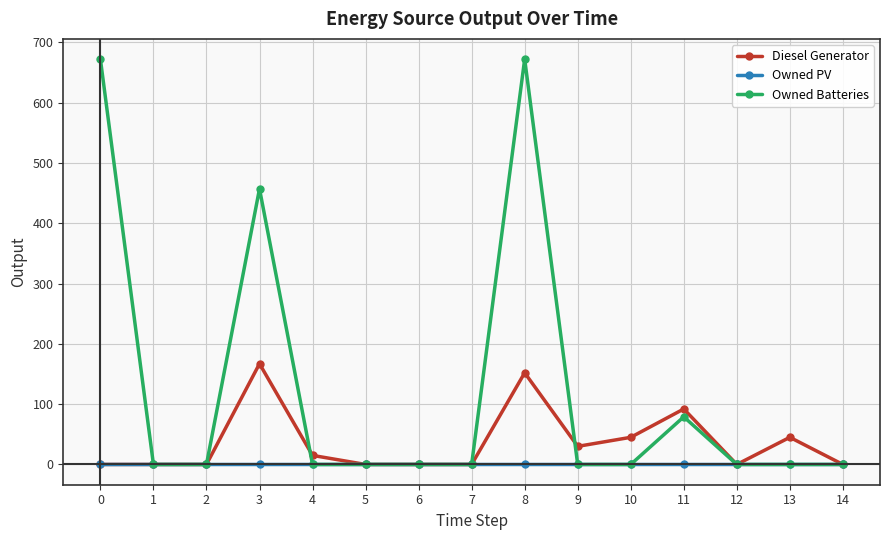

True or false: Owned Batteries has a value of -411 at 9.

False